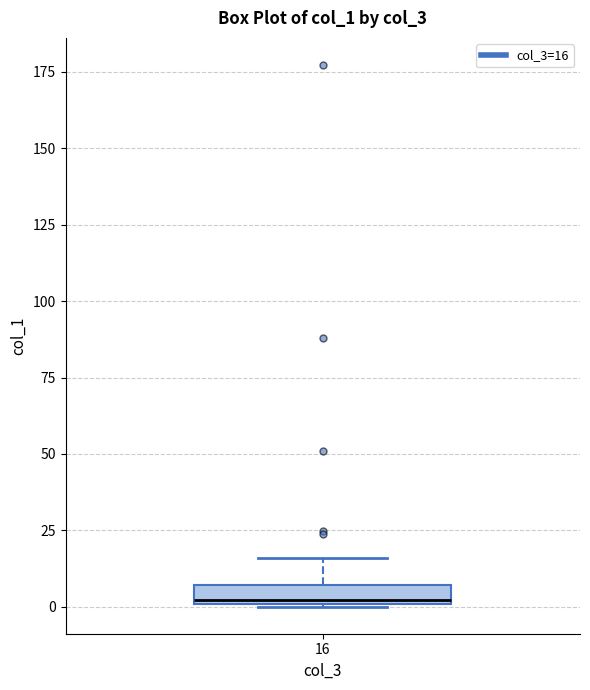

Where is the lower edge of the box at x = 16 on the y-axis? The values are not printed on the chart, so give them approximately, as read against the axis.

0